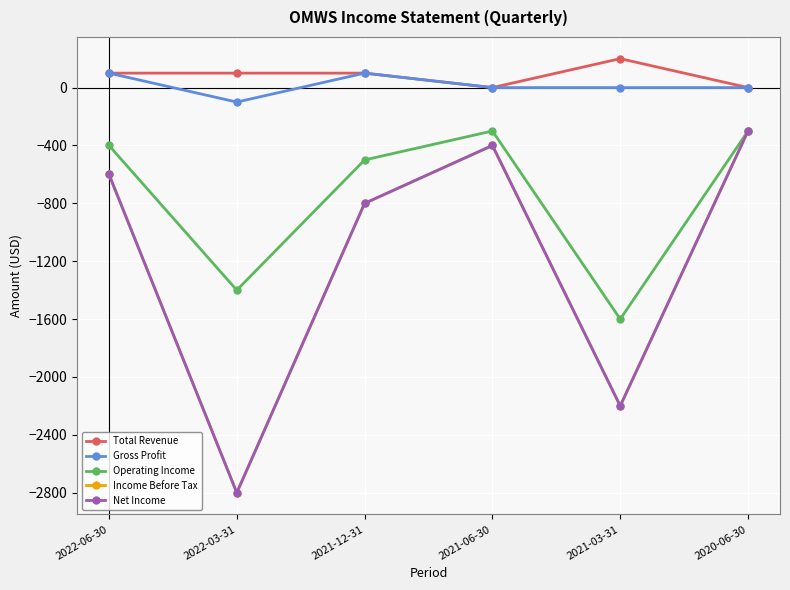

Between 2022-03-31 and 2020-06-30, which series saw the biggest shift?

Income Before Tax